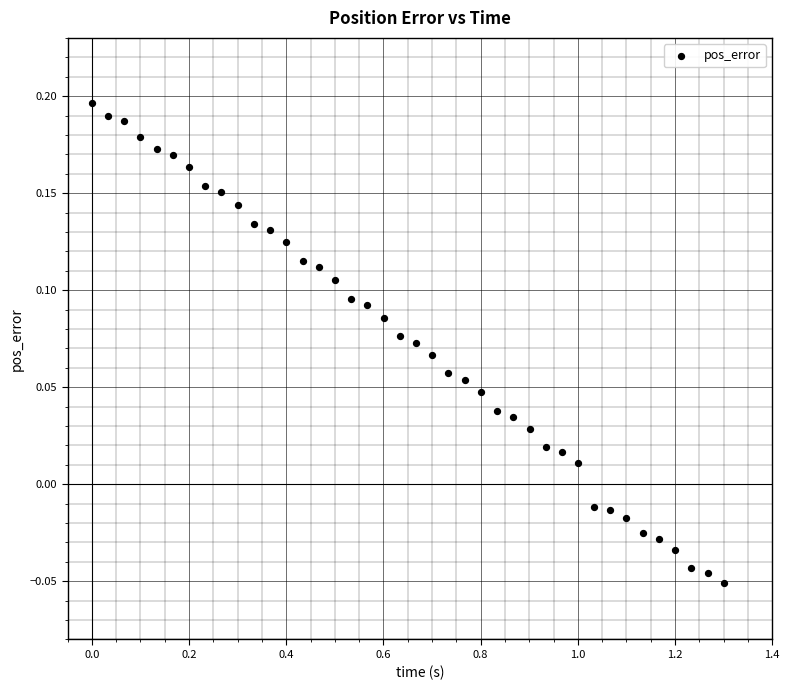

What is the range of X values (max minus min)?

1.3